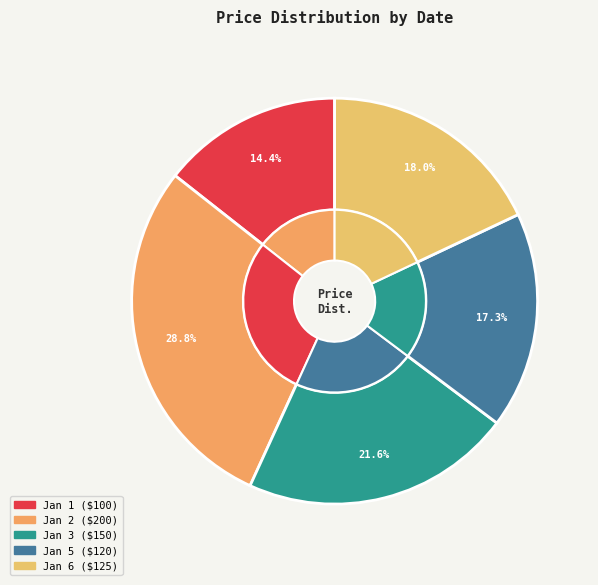

What is the largest slice in the pie chart?

Jan 2